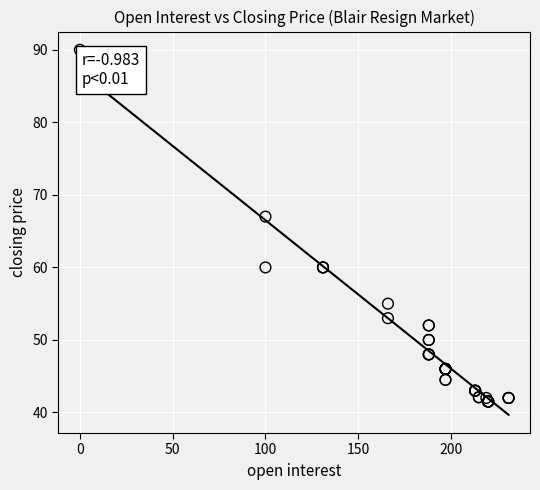

What Y value in the scatter plot is closest to 65?

67.0